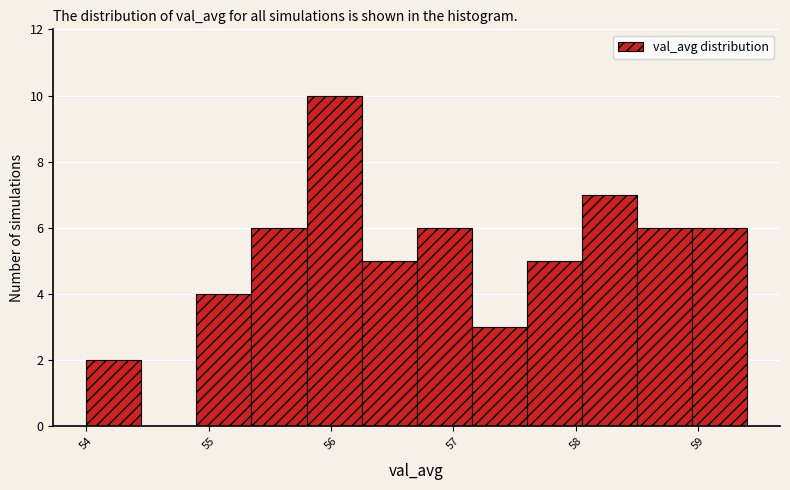

Reading left to right, transcribe this chart: for each bar, give the range it covers on the x-axis and its height. Neither the bar edges nor the heights are printed on the chart, so give them approximately, as read against the axes.

54.00 to 54.45: 2
54.45 to 54.90: 0
54.90 to 55.35: 4
55.35 to 55.80: 6
55.80 to 56.25: 10
56.25 to 56.70: 5
56.70 to 57.15: 6
57.15 to 57.60: 3
57.60 to 58.05: 5
58.05 to 58.50: 7
58.50 to 58.95: 6
58.95 to 59.40: 6